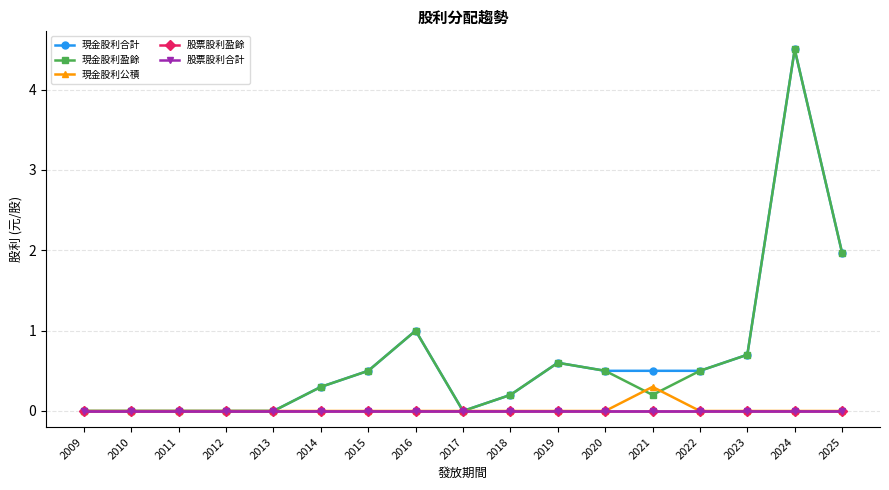

Is this an area chart (filled region under the line)?

No